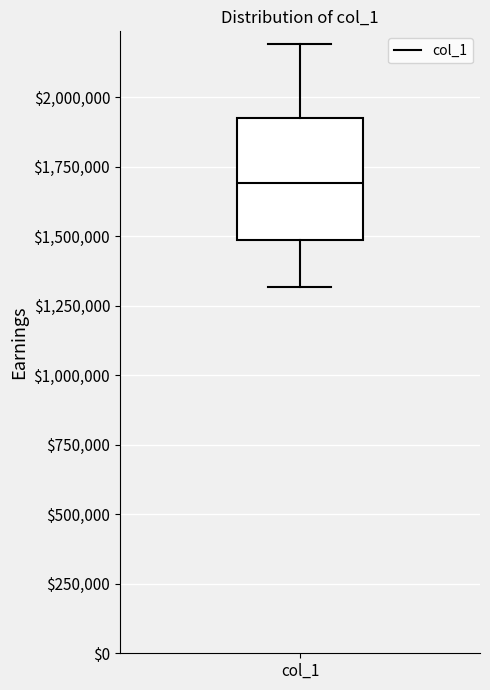

Where is the upper edge of the box for col_1 on the y-axis? The values are not printed on the chart, so give them approximately, as read against the axis.

1900000